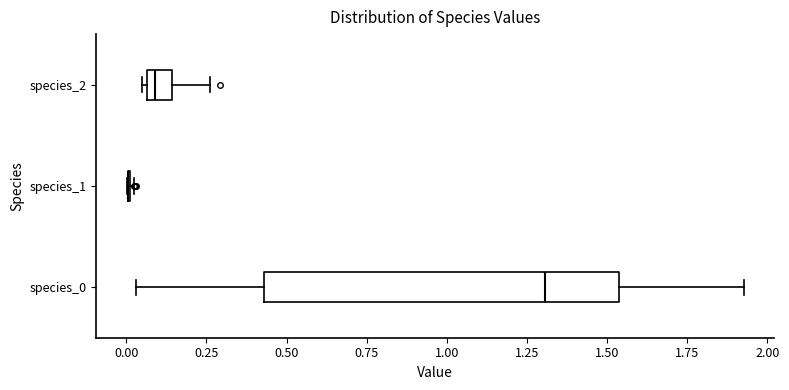

Reading bottom to top, read every box against the x-axis: the position of its median line, the range the box covers, and the ends of its whiskers. The values are not printed on the chart, so give them approximately, as read against the axis.

species_0: median 1.30, box 0.45 to 1.55, whiskers 0.05 to 1.95
species_1: box collapsed to a line at 0.00, whiskers 0.00 to 0.00
species_2: median 0.10, box 0.05 to 0.15, whiskers 0.05 to 0.25